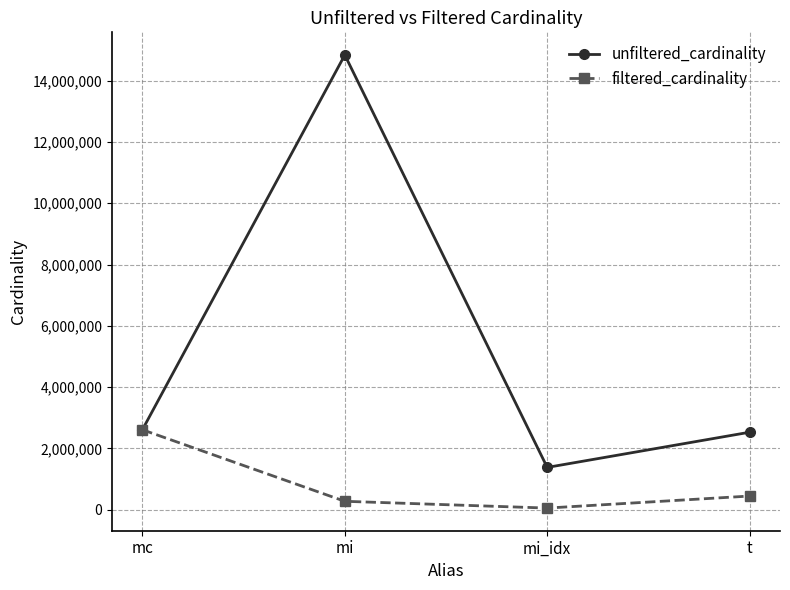

Where is the first local maximum for unfiltered_cardinality?

mi